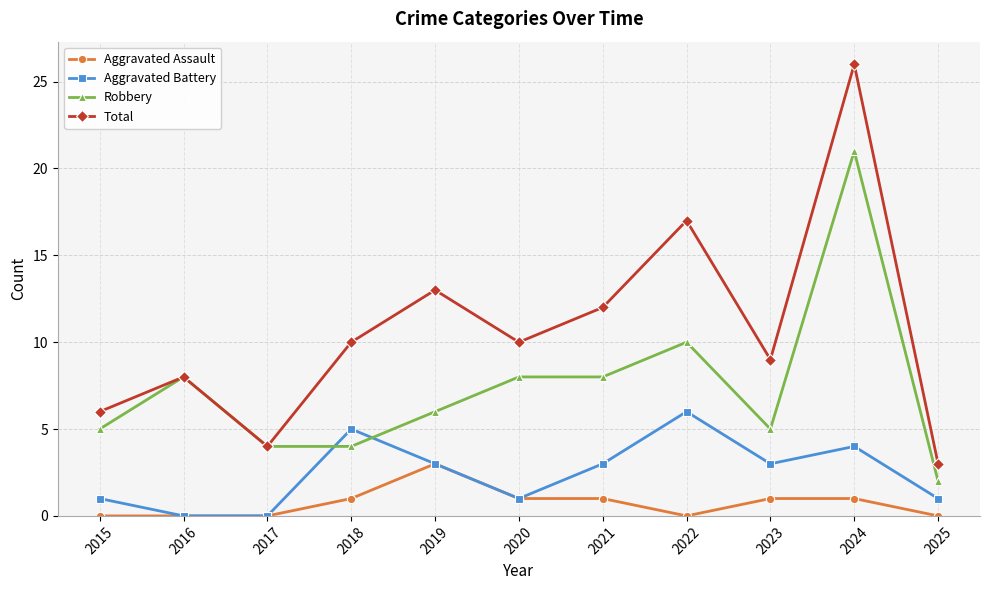

True or false: Total has more than 2 points higher than both neighbors.

True